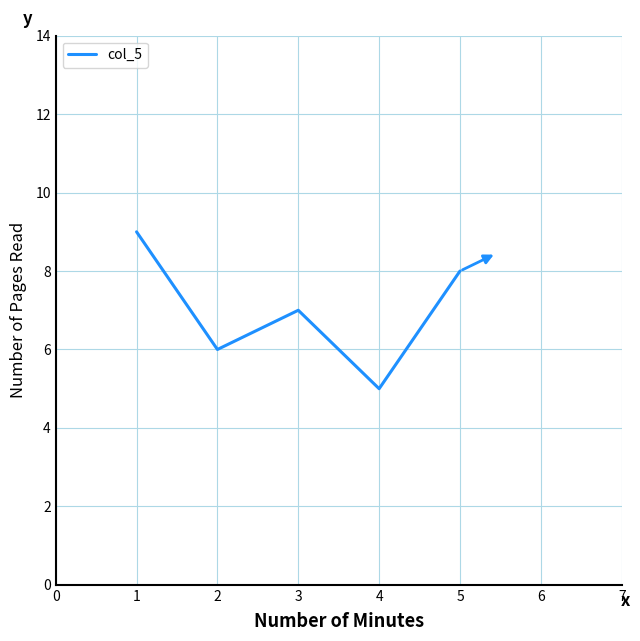

Read the value at 4.

5